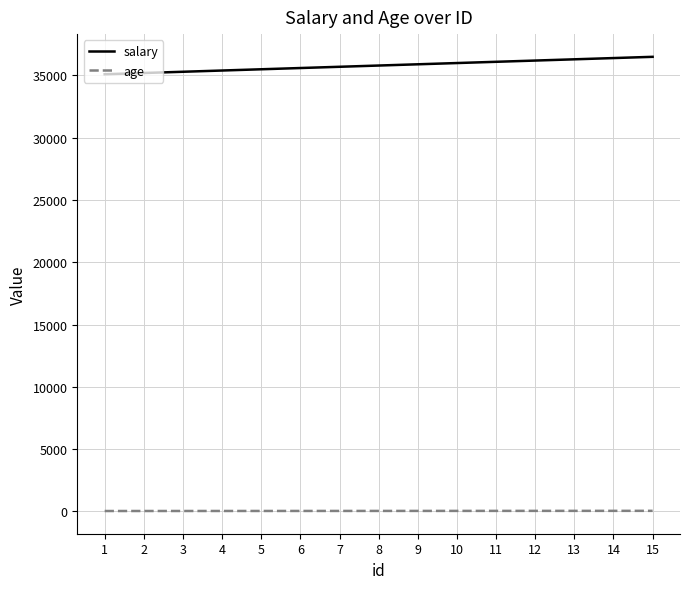

Is the value of salary at 1 greater than the value of age at 14?

Yes